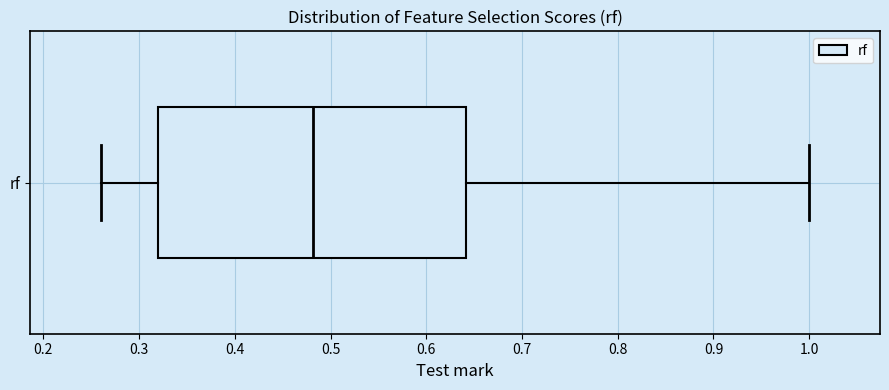

Transcribe this box plot: give where the median line is, the range the box spans, and where the two whiskers end, as read against the x-axis. The values are not printed on the chart, so give them approximately, as read against the axis.

median 0.48, box 0.32 to 0.64, whiskers 0.26 to 1.00